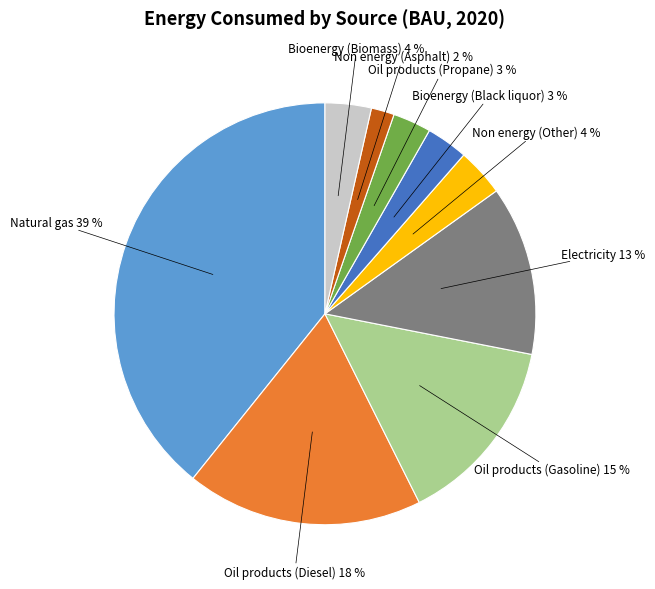

Is Bioenergy (Black liquor) the majority of the pie?

No